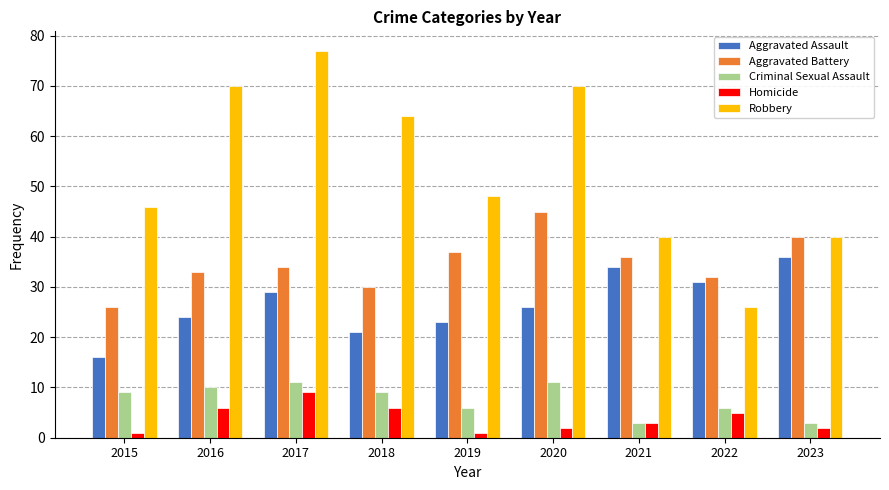

How many bars are there in total?

45